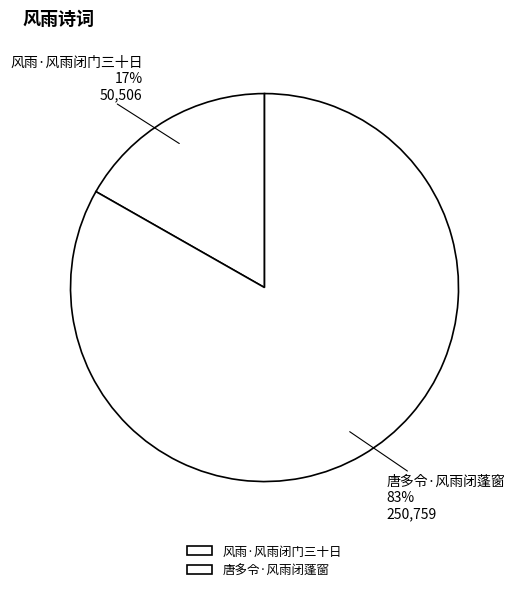

How much of the chart is everything except 风雨·风雨闭门三十日?

83.2%